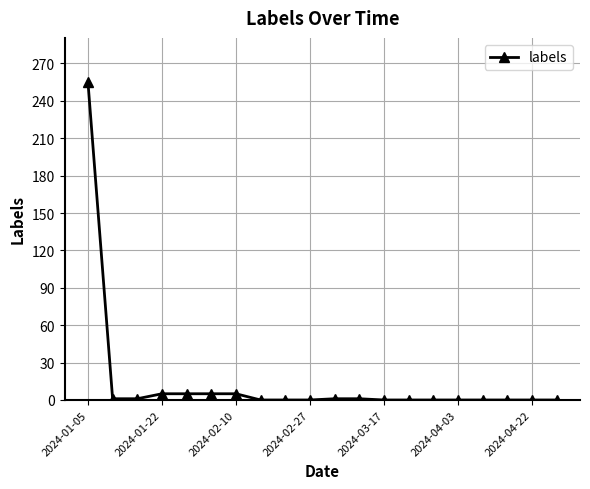

What is the difference between the maximum and minimum values?

255